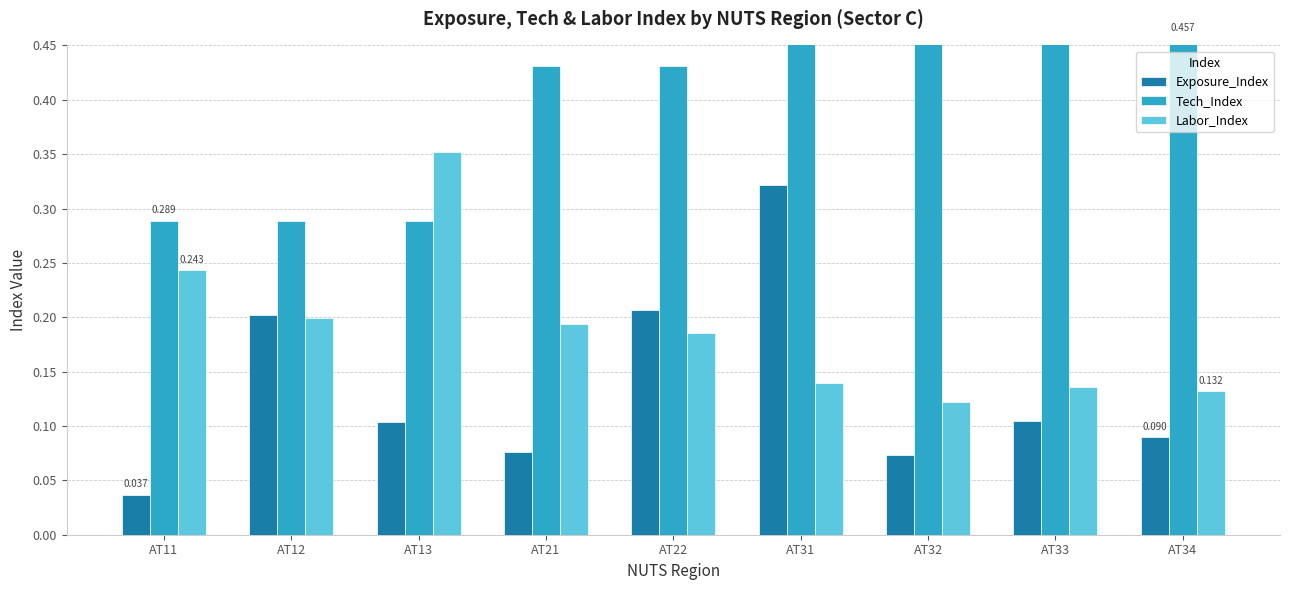

What is the maximum value shown in the chart?

0.5